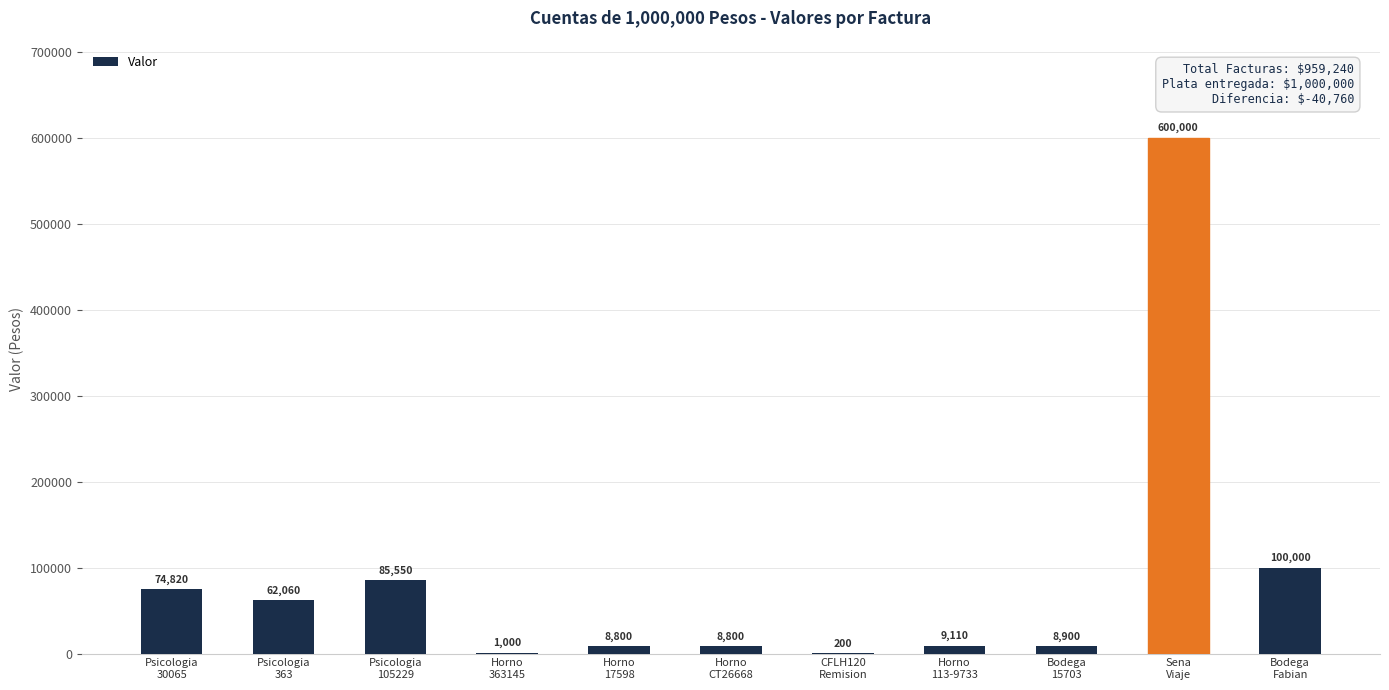

What is the sum of all values?

959240